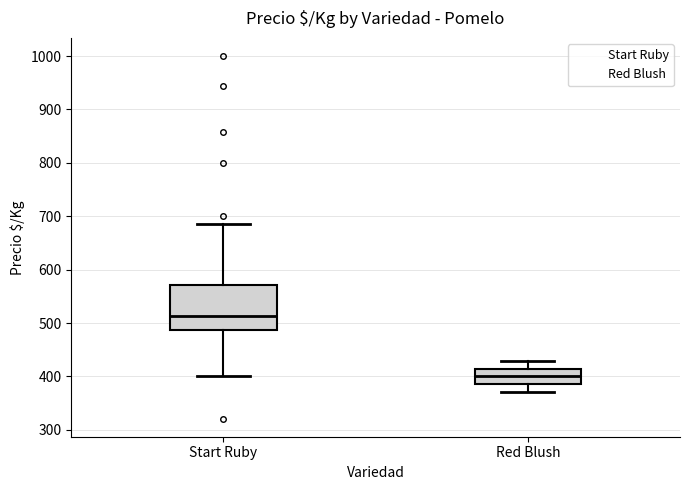

Where does the median line of the box for Start Ruby sit on the y-axis? The values are not printed on the chart, so give them approximately, as read against the axis.

510